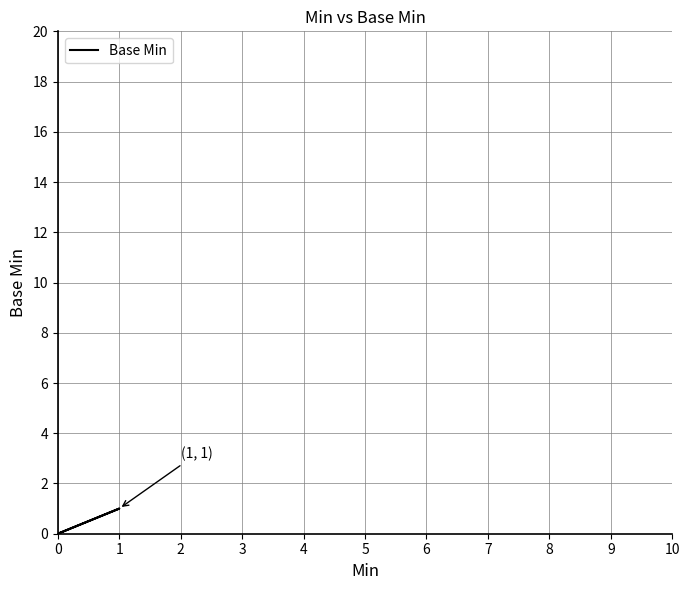

How many values are above zero?

2